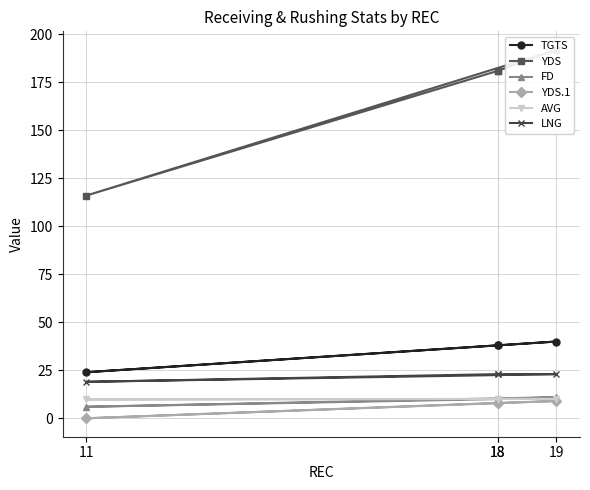

List the series in order of their peak value, highest first.

YDS, TGTS, LNG, FD, AVG, YDS.1